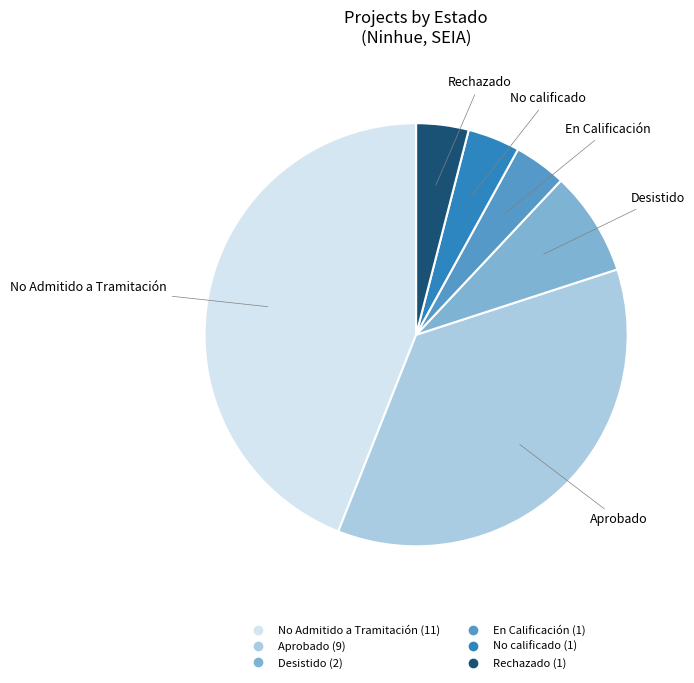

Count the number of slices in the pie.

6